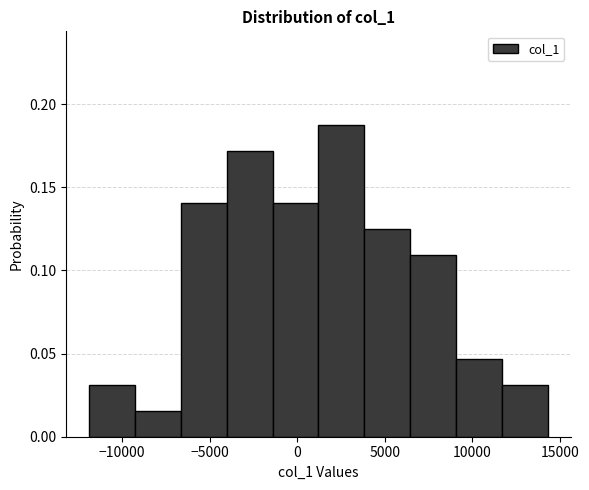

What is the height of the bar covering -9500 to -6500 on the x-axis? Neither the bar edges nor the heights are printed on the chart, so give them approximately, as read against the axes.

0.015